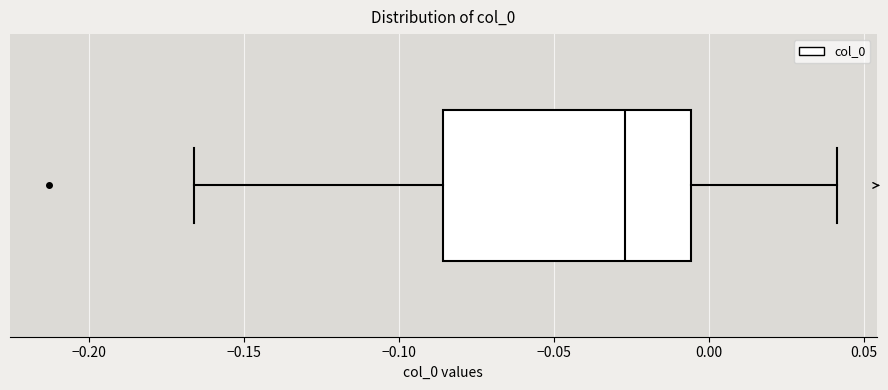

Where does the right whisker of the box end on the x-axis? The values are not printed on the chart, so give them approximately, as read against the axis.

0.040